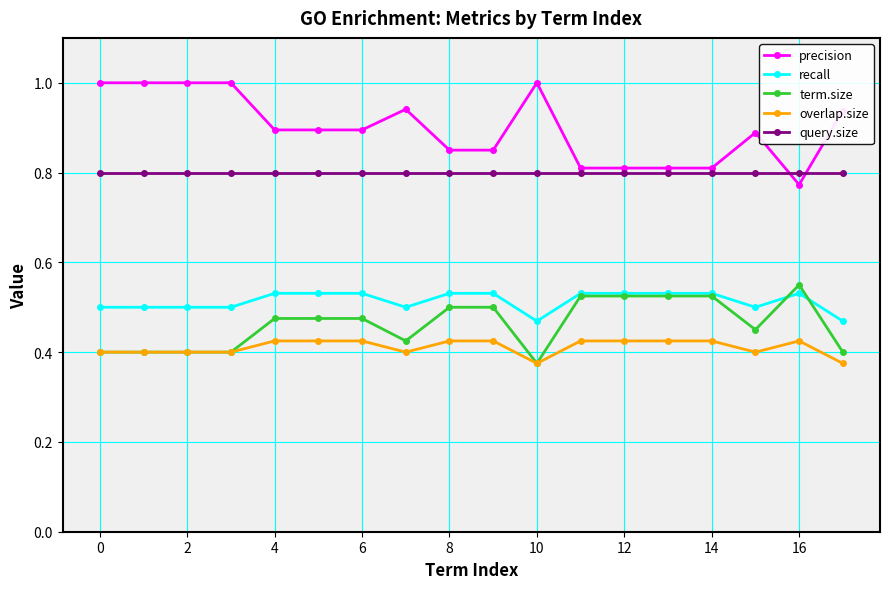

Which series has the largest total across all categories?

precision